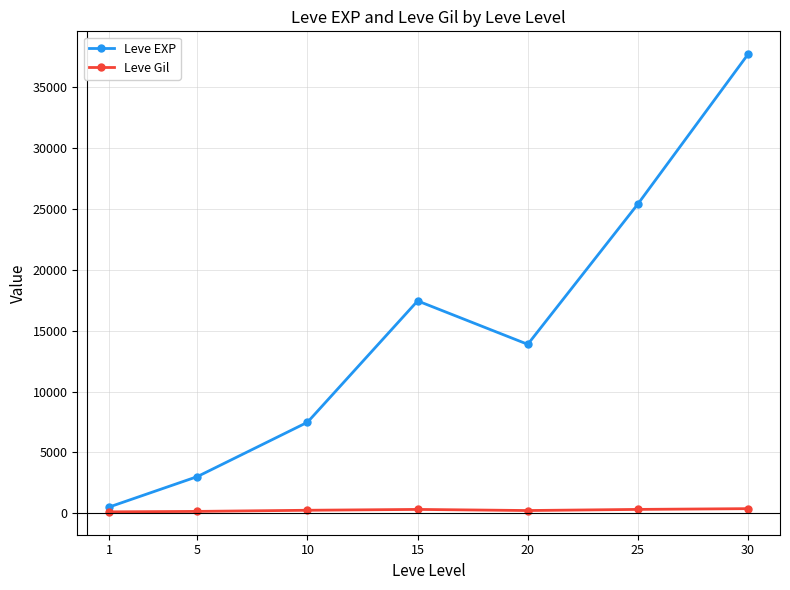

Does the chart display data point markers on the line(s)?

Yes